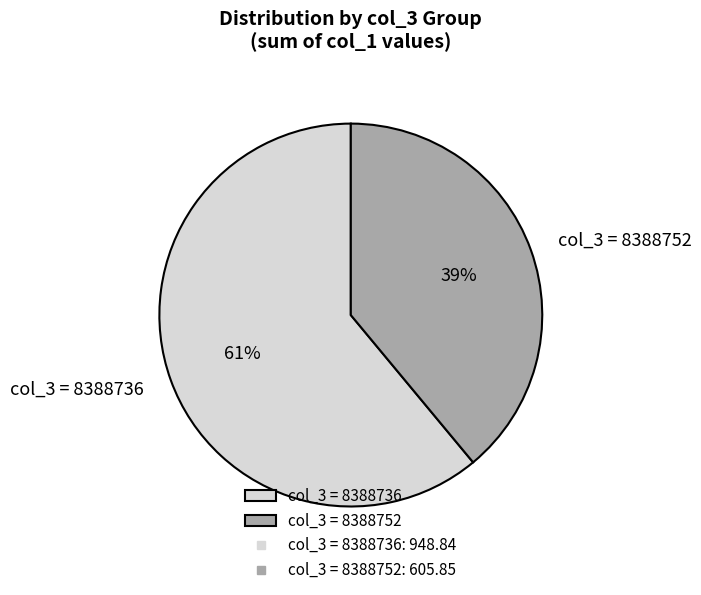

Approximately how many times larger is the value at col_3 = 8388752 compared to col_3 = 8388736?

0.6